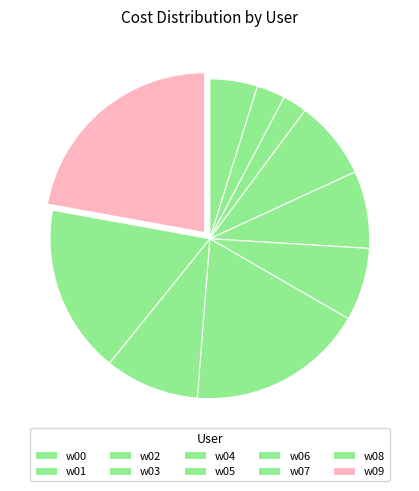

Rank the categories by value from lowest to highest.

w02, w01, w00, w05, w04, w03, w07, w08, w06, w09